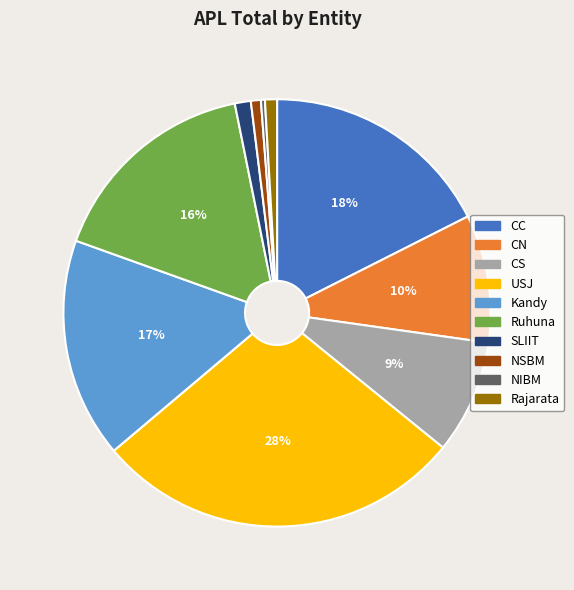

To the nearest percent, what is the combined percentage of CS and USJ?

37%